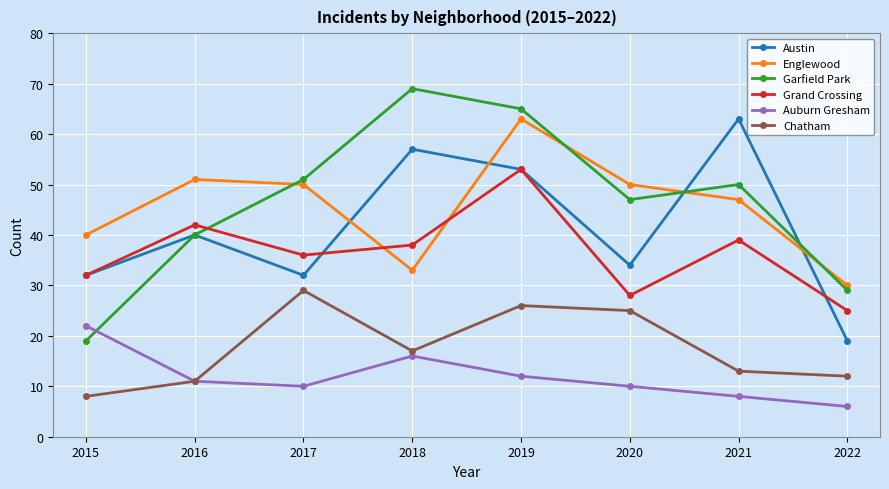

In Chatham, how many points are higher than both neighbors (excluding endpoints)?

2